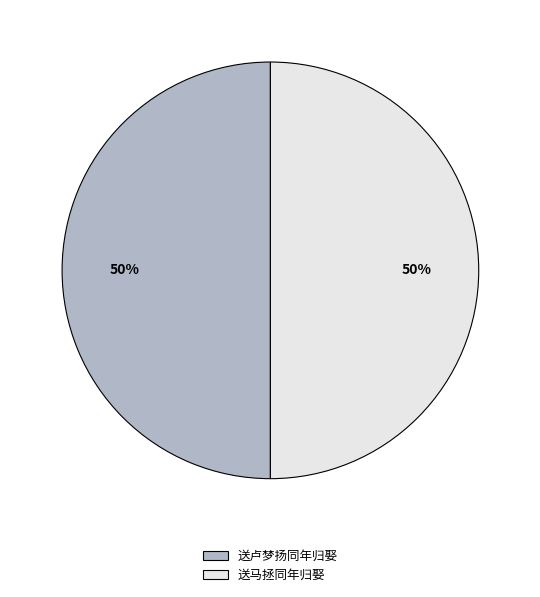

What is the ratio of the value at 送卢梦扬同年归娶 to the value at 送马拯同年归娶?

1.0